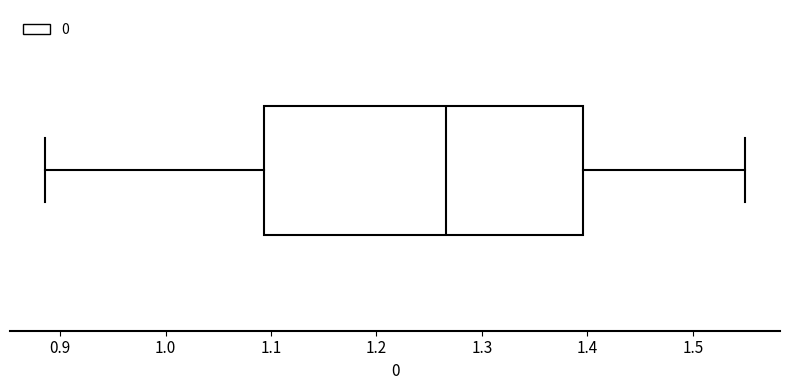

Where is the right edge of the box on the x-axis? The values are not printed on the chart, so give them approximately, as read against the axis.

1.40